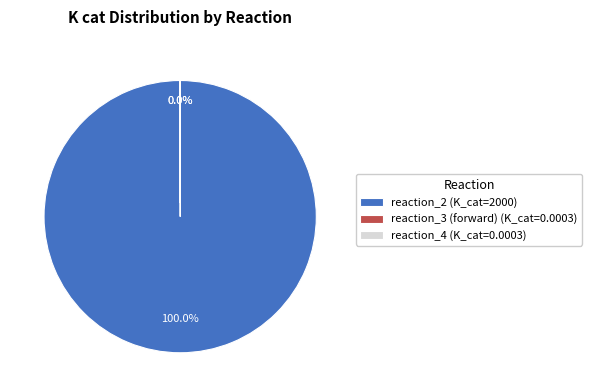

Rank the categories by value from lowest to highest.

reaction_3 (forward), reaction_4, reaction_2